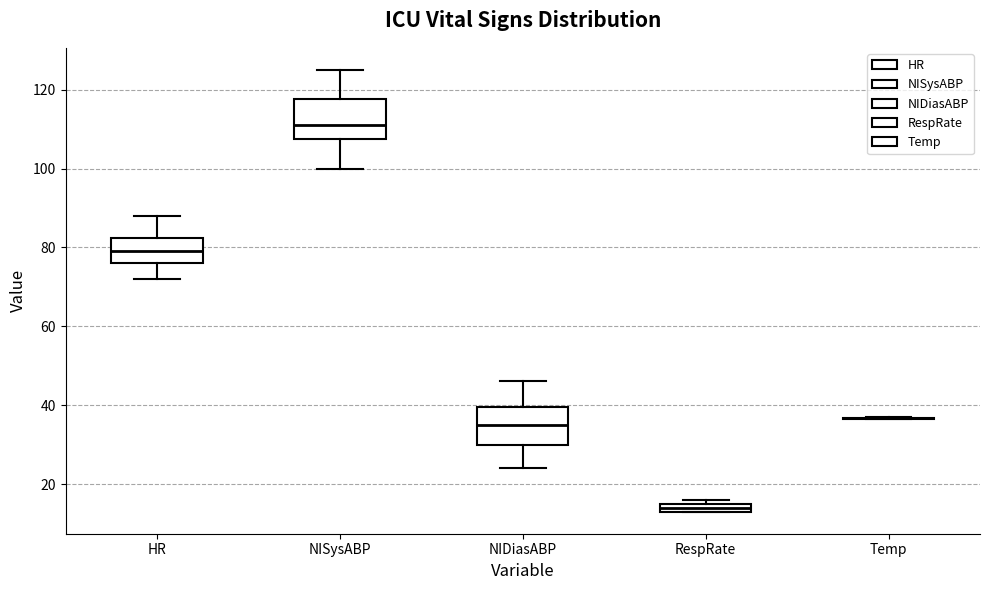

Where does the upper whisker of the box for NISysABP end on the y-axis? The values are not printed on the chart, so give them approximately, as read against the axis.

126